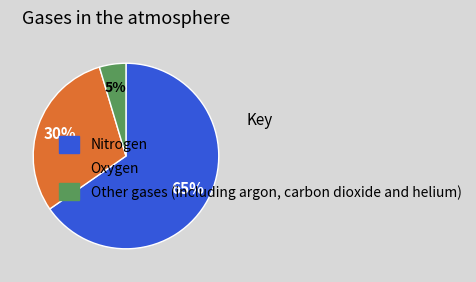

How many segments does this pie chart have?

3